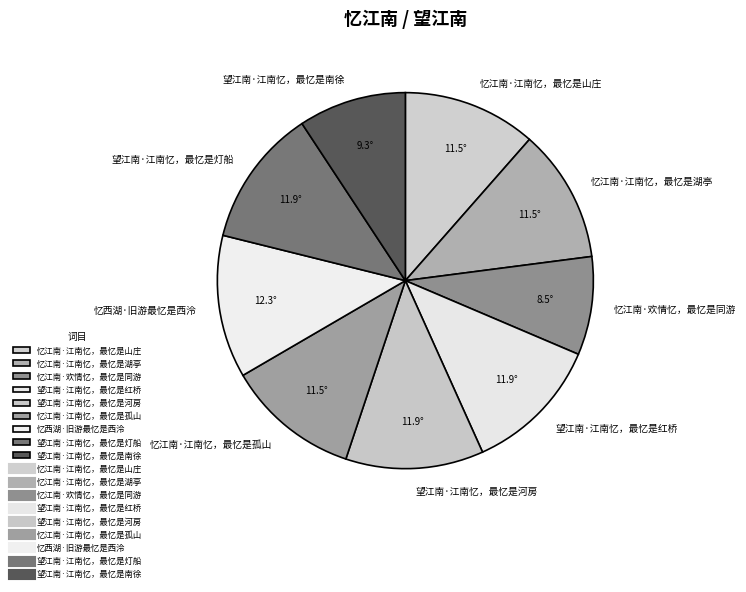

Does any single category account for the majority?

No